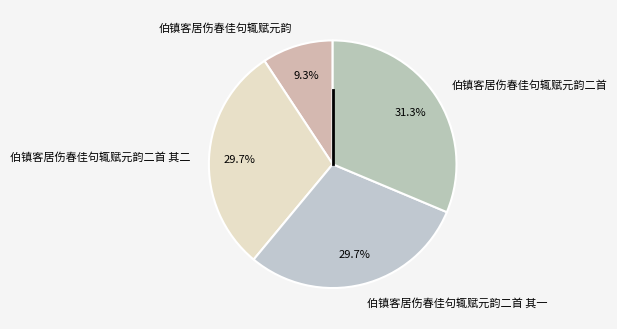

Is it true that 伯镇客居伤春佳句辄赋元韵二首 其一 is 23% of the pie?

False